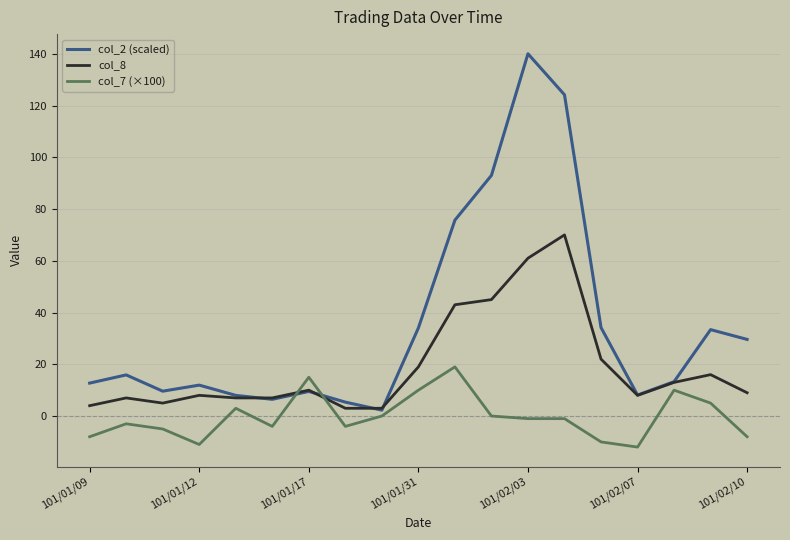

What is the maximum value for col_2 (scaled)?

140.0